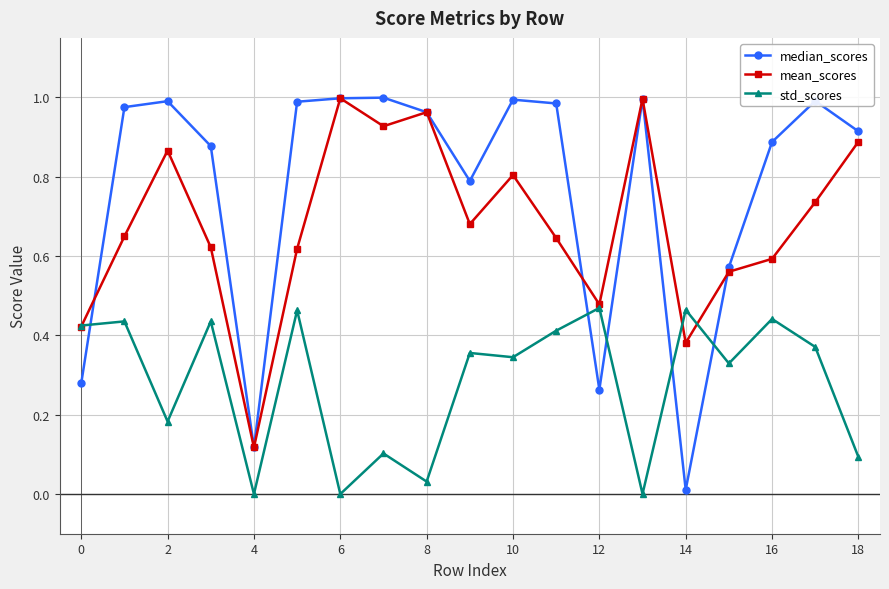

Is this an area chart (filled region under the line)?

No